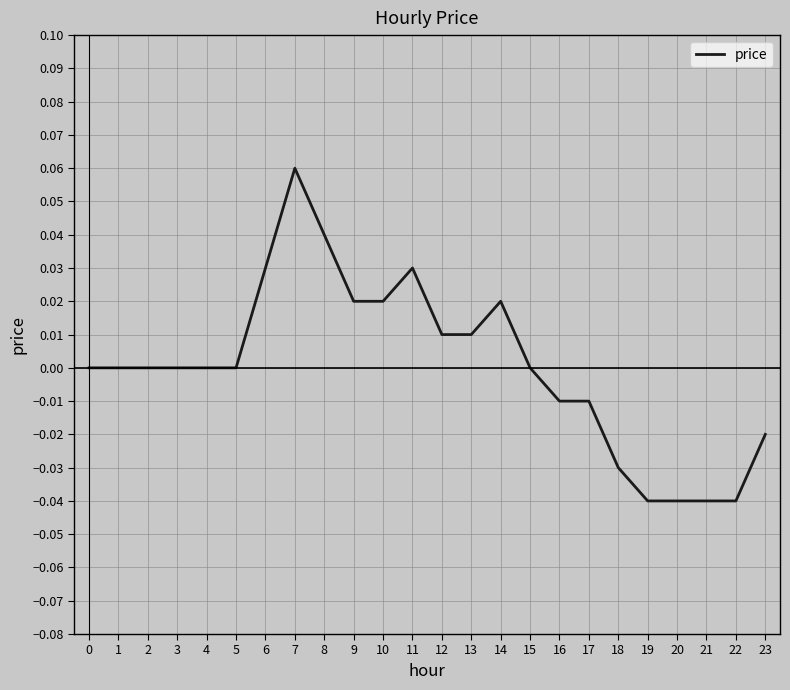

Which has a higher value, 17 or 1?

1